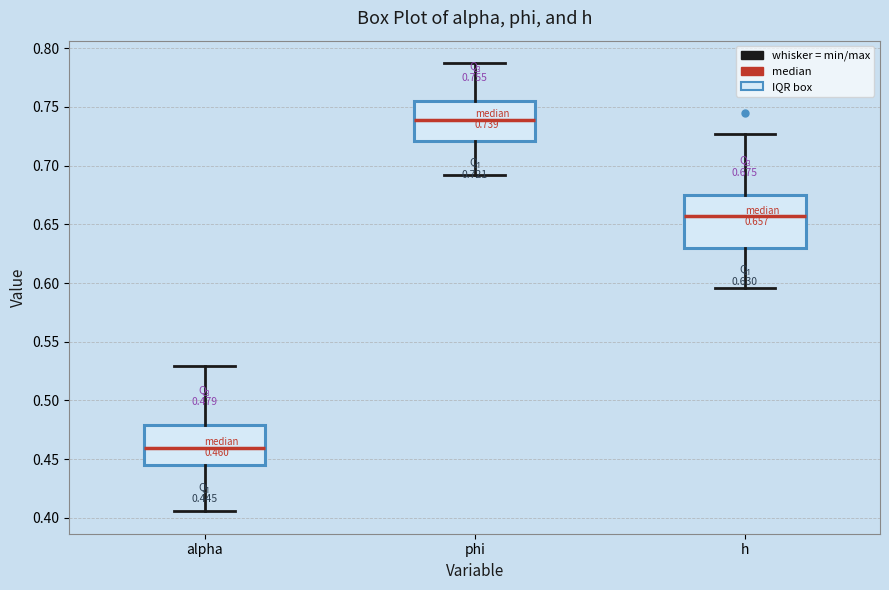

Which box's median line is the highest?

phi